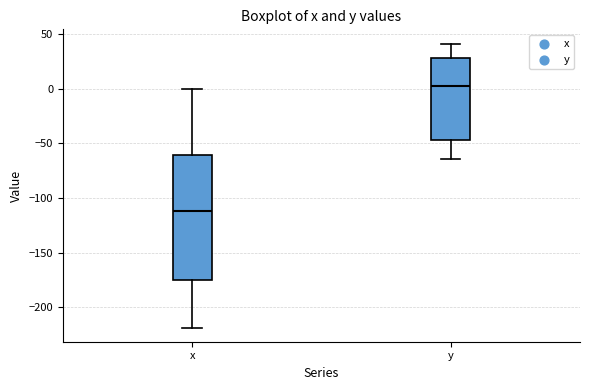

Which box has the highest median line?

y